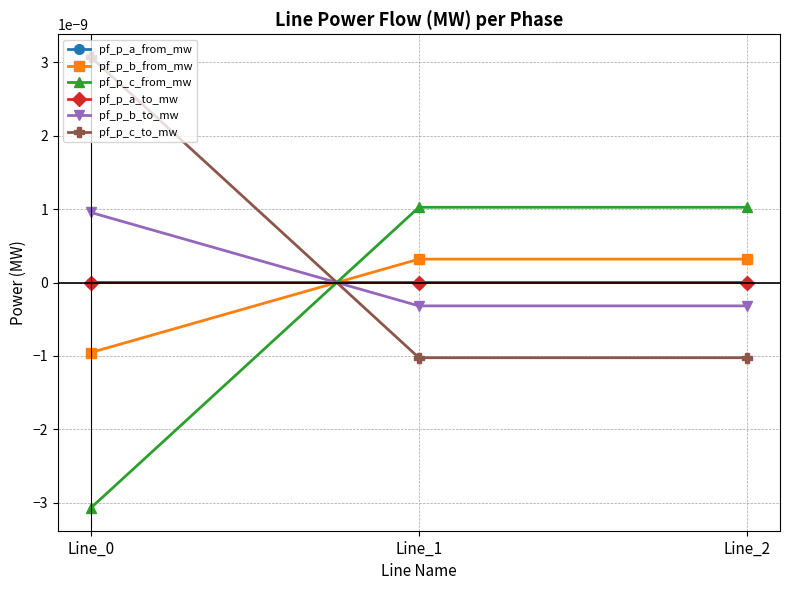

At how many categories does at least one series exceed 0?

3